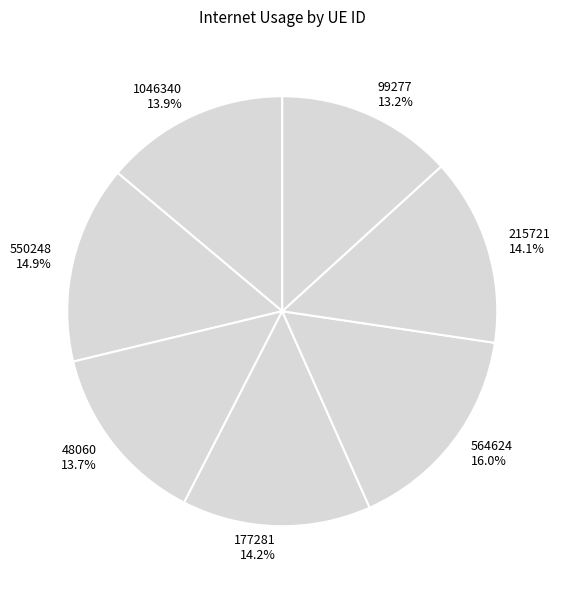

Is 1046340 the majority of the pie?

No